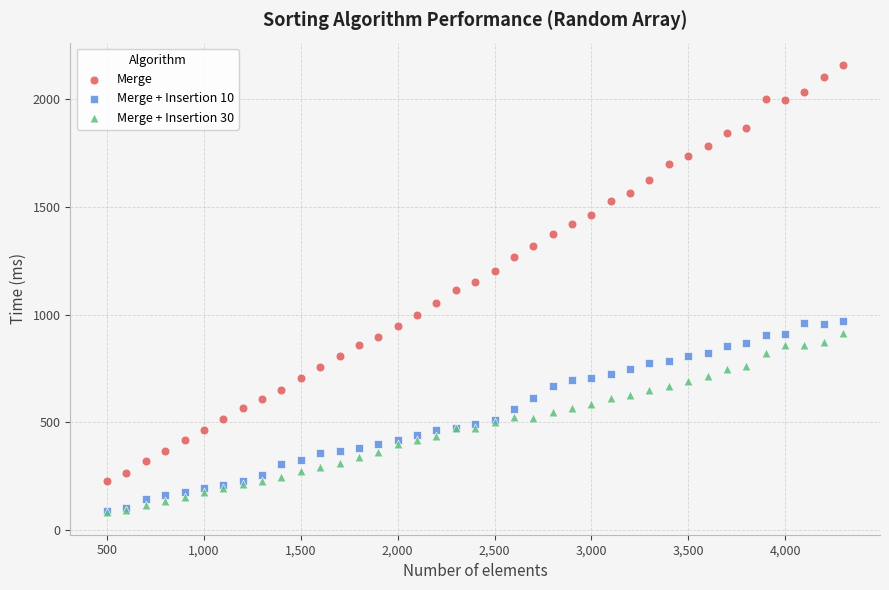

Which series has the widest spread of Y values?

Merge